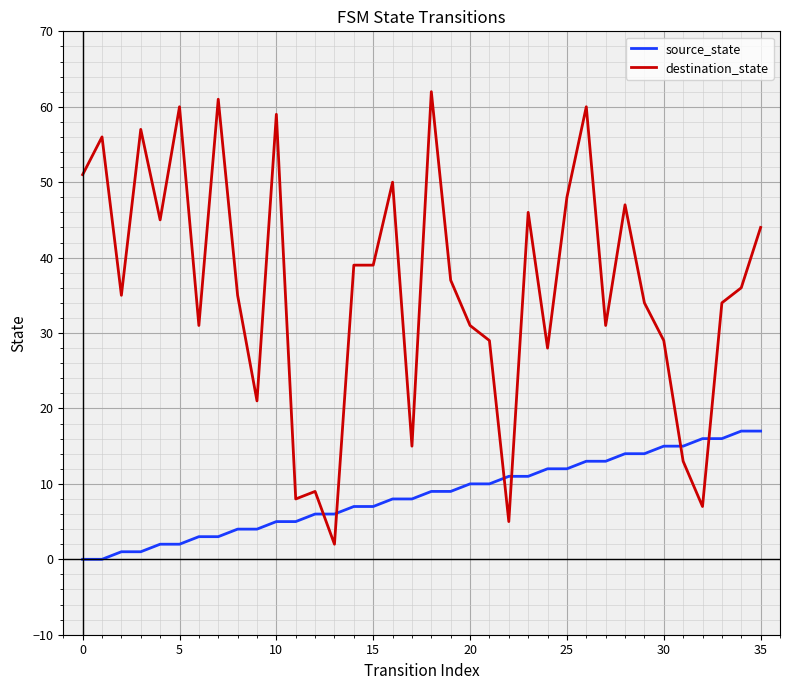

What are all the series names shown in the legend?

source_state, destination_state